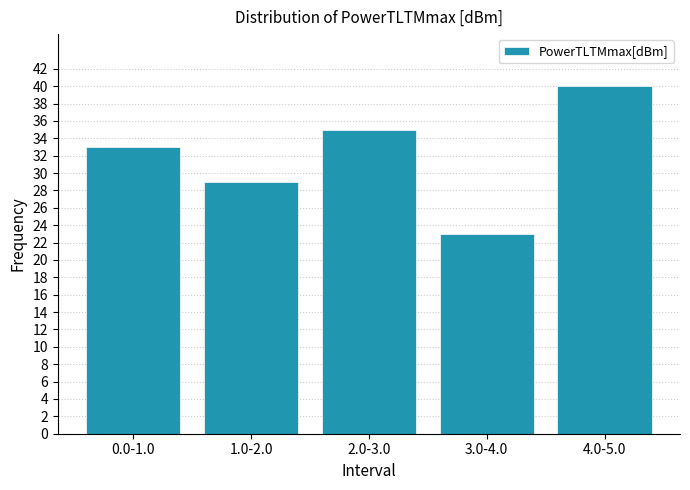

Reading left to right, transcribe all the data shown in this chart.

33	29	35	23	40